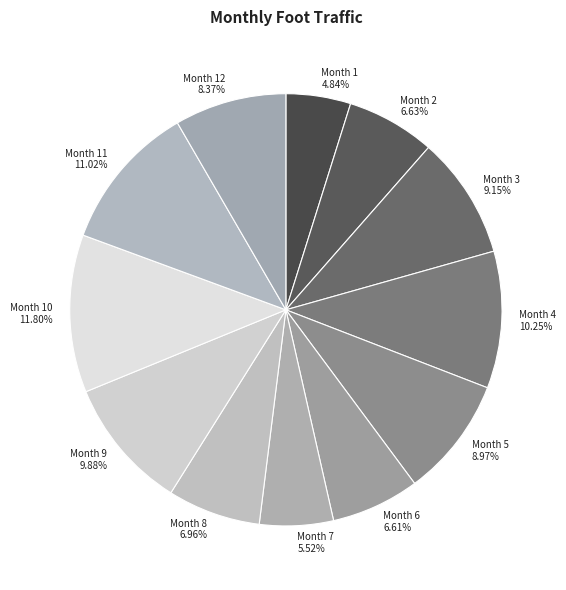

Which has a higher value, Month 12 or Month 2?

Month 12